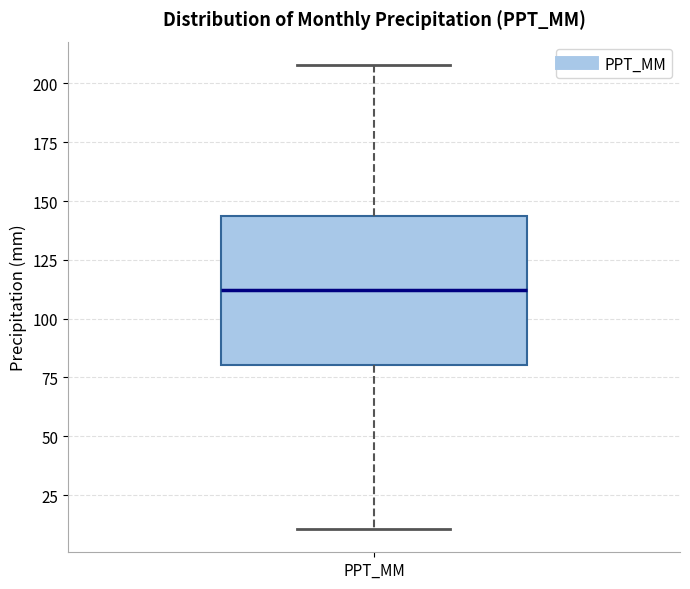

Transcribe this box plot: give where the median line is, the range the box spans, and where the two whiskers end, as read against the y-axis. The values are not printed on the chart, so give them approximately, as read against the axis.

median 110, box 80 to 145, whiskers 10 to 210